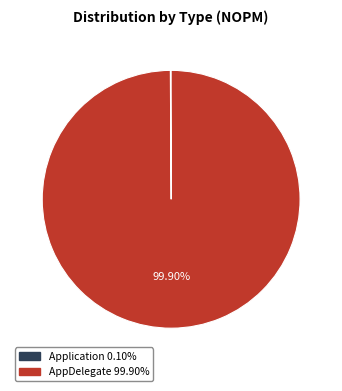

Which category has the biggest portion of the pie?

AppDelegate